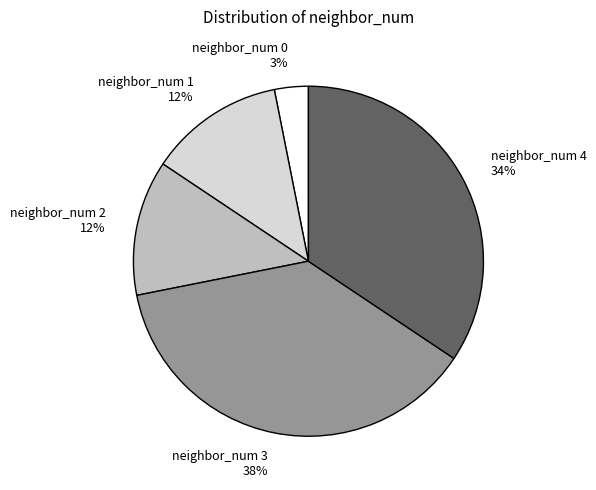

Which slice is the largest?

neighbor_num 3